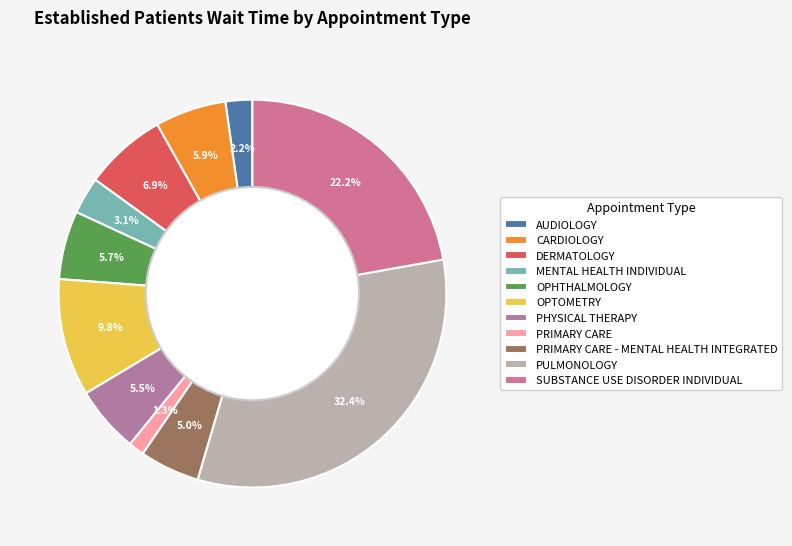

What is the smallest slice in the pie chart?

PRIMARY CARE